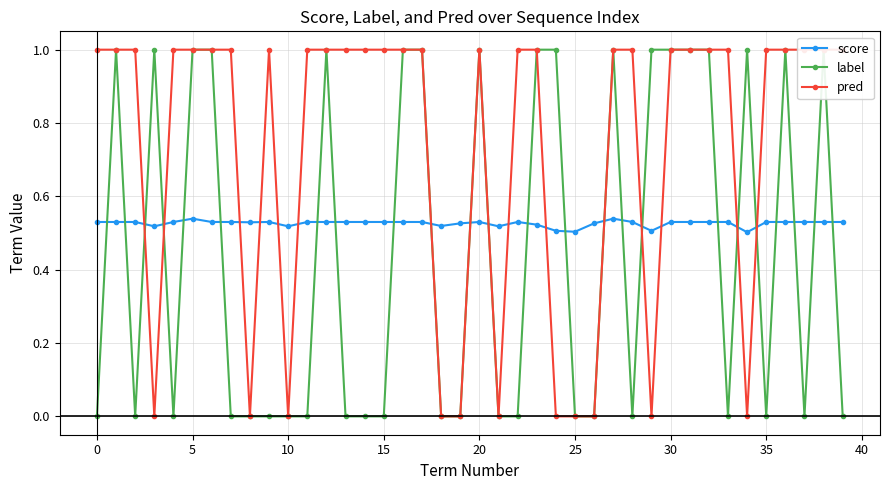

In pred, how many points are higher than both neighbors (excluding endpoints)?

2